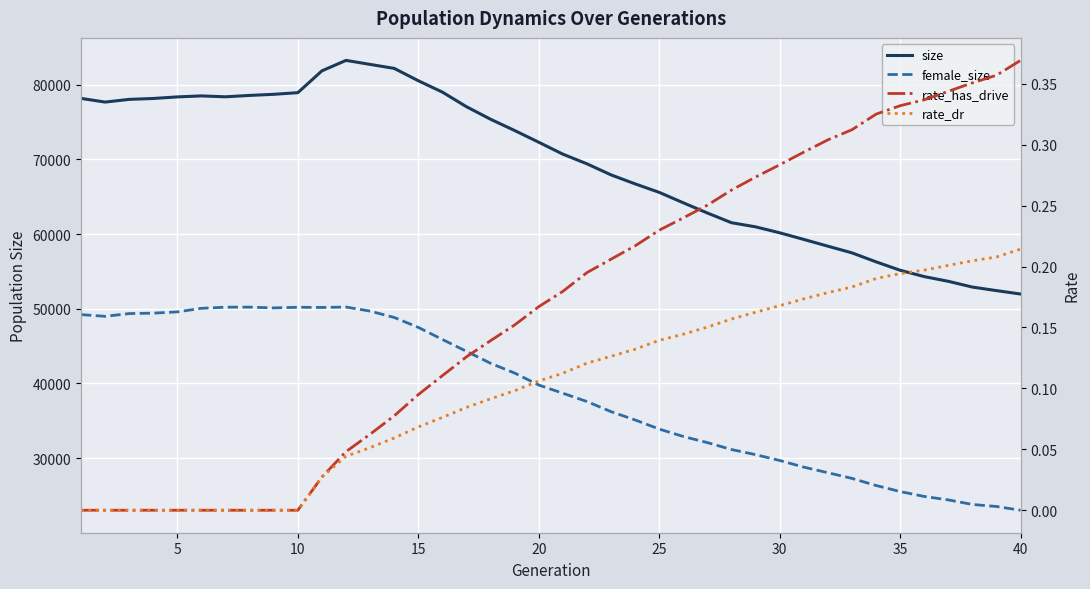

Reading right to left, extract all data points from this chart.

size: 51978.0	52433.0	52908.0	53680.0	54311.0	55162.0	56288.0	57493.0	58386.0	59292.0	60180.0	60976.0	61529.0	62827.0	64197.0	65594.0	66732.0	67936.0	69418.0	70711.0	72308.0	73877.0	75389.0	77066.0	79022.0	80547.0	82200.0	82735.0	83274.0	81876.0	78950.0	78730.0	78581.0	78396.0	78515.0	78382.0	78171.0	78052.0	77688.0	78183.0
female_size: 23017.0	23518.0	23790.0	24403.0	24862.0	25519.0	26330.0	27284.0	28042.0	28791.0	29680.0	30464.0	31148.0	32076.0	32895.0	33886.0	35107.0	36223.0	37574.0	38688.0	39785.0	41390.0	42699.0	44298.0	45890.0	47509.0	48838.0	49687.0	50232.0	50180.0	50204.0	50117.0	50221.0	50215.0	50061.0	49587.0	49415.0	49359.0	48990.0	49222.0
rate_has_drive: 0.4	0.4	0.4	0.3	0.3	0.3	0.3	0.3	0.3	0.3	0.3	0.3	0.3	0.3	0.2	0.2	0.2	0.2	0.2	0.2	0.2	0.2	0.1	0.1	0.1	0.1	0.1	0.1	0.0	0.0	0.0	0.0	0.0	0.0	0.0	0.0	0.0	0.0	0.0	0.0
rate_dr: 0.2	0.2	0.2	0.2	0.2	0.2	0.2	0.2	0.2	0.2	0.2	0.2	0.2	0.2	0.1	0.1	0.1	0.1	0.1	0.1	0.1	0.1	0.1	0.1	0.1	0.1	0.1	0.1	0.0	0.0	0.0	0.0	0.0	0.0	0.0	0.0	0.0	0.0	0.0	0.0